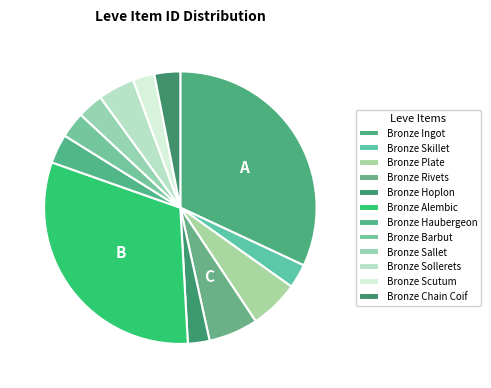

What percentage do Bronze Haubergeon and Bronze Alembic together represent?

34.7%